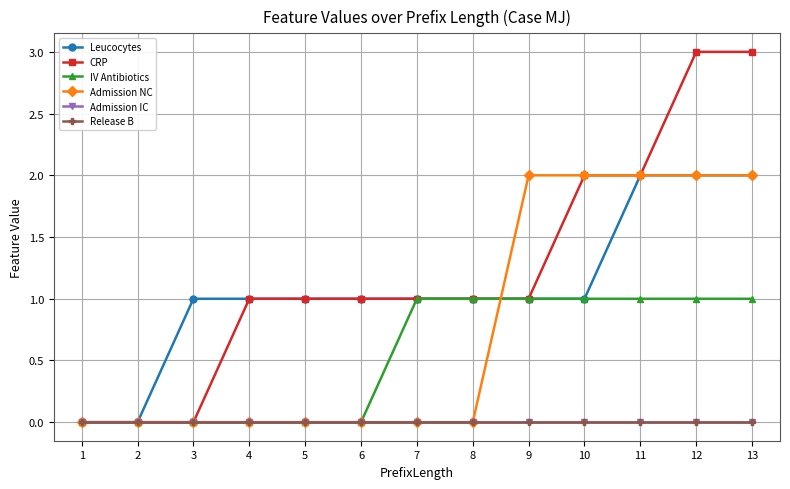

What is the approximate value of Leucocytes at 5?

1